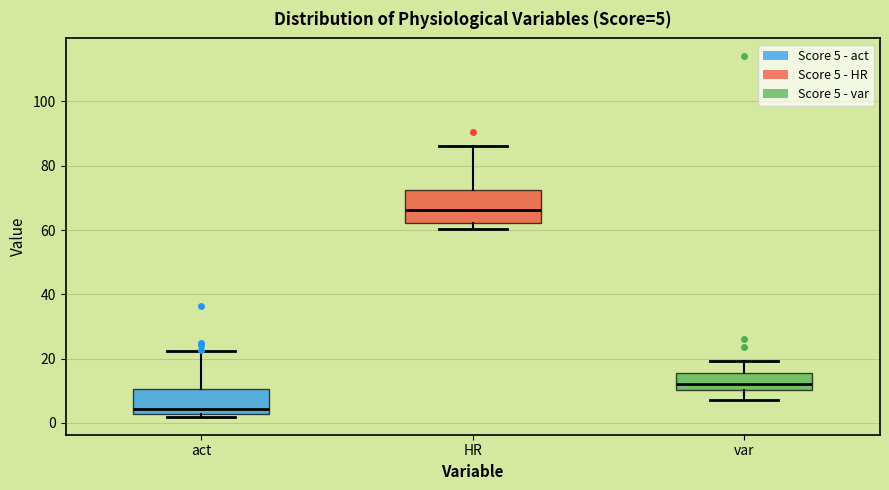

Which box has the lowest median line?

act